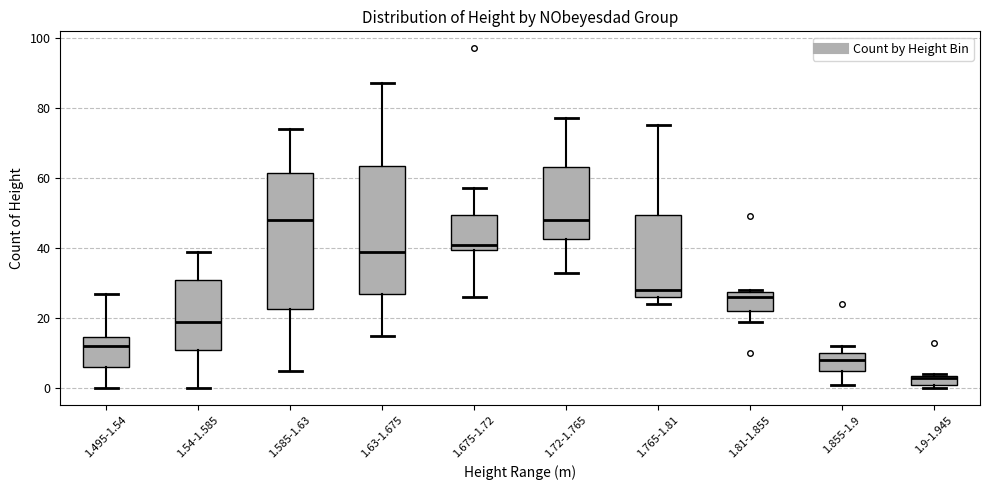

Which box's median line is the lowest?

1.9-1.945